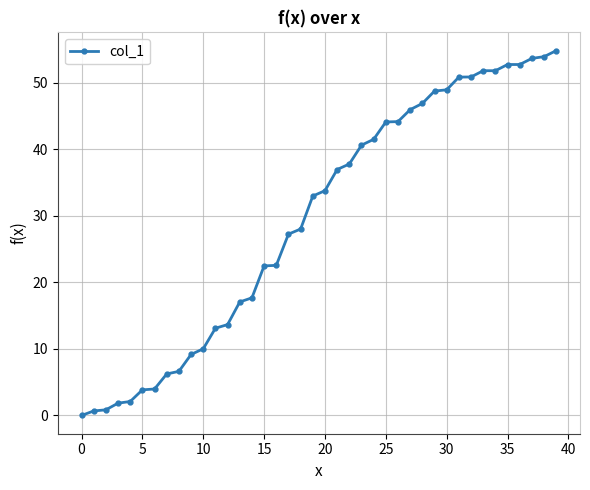

What is the difference between the maximum and minimum values?

54.8